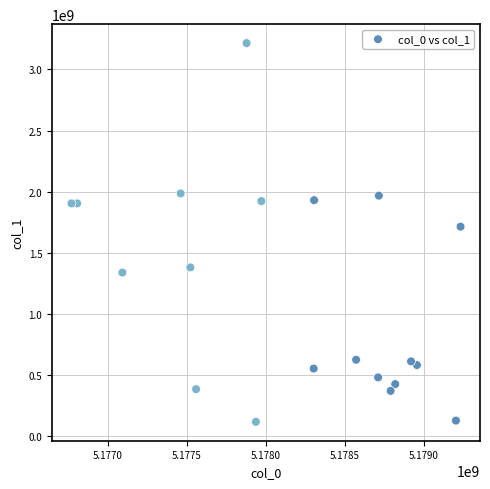

What is the range of Y values (max minus min)?

3102856689